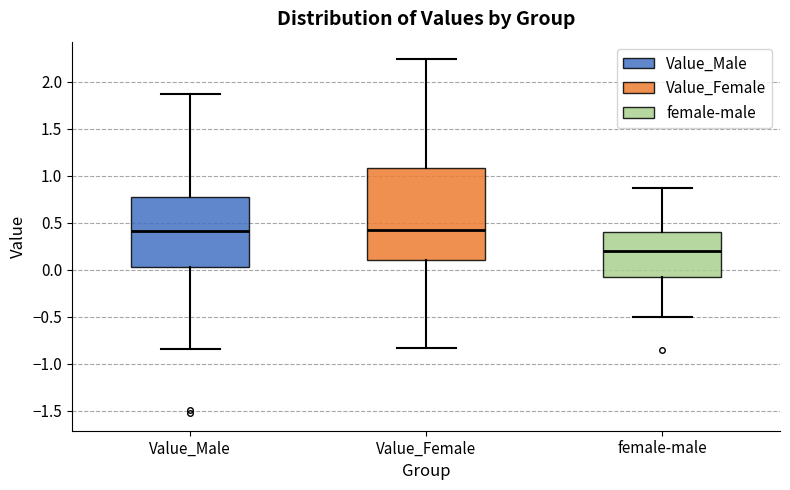

Where does the lower whisker of the box for female-male end on the y-axis? The values are not printed on the chart, so give them approximately, as read against the axis.

-0.50